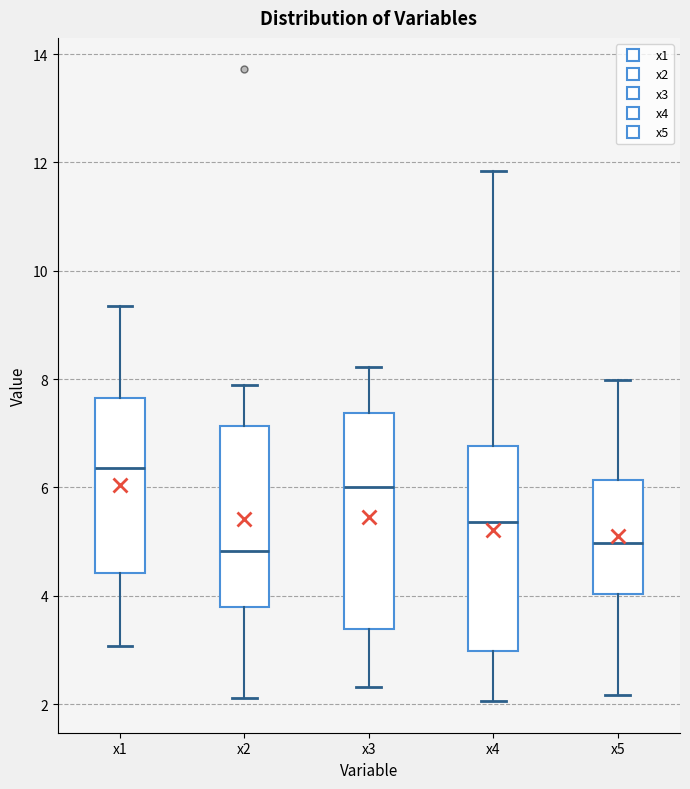

Which box has the highest median line?

x1